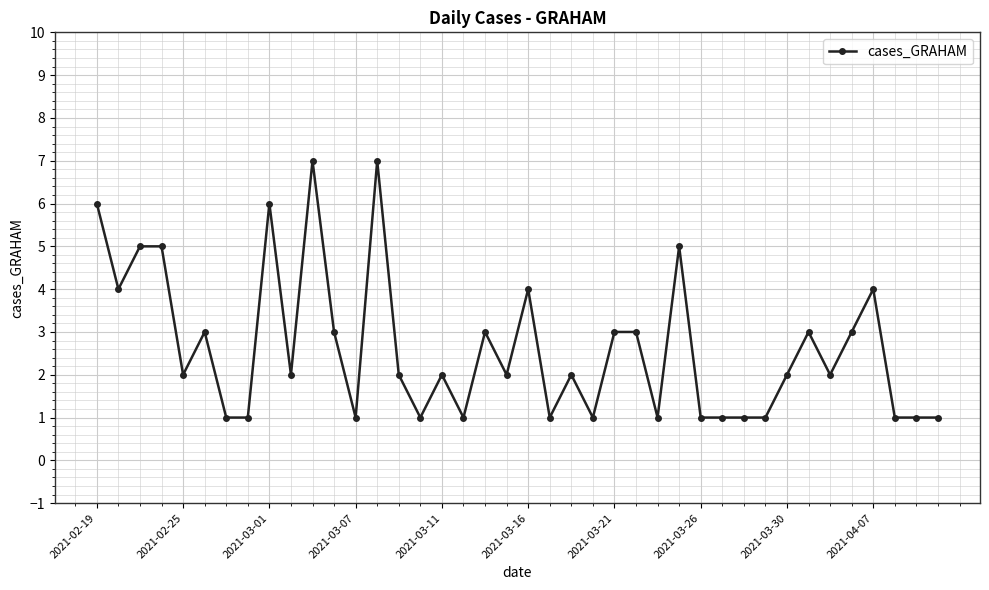

What is the greatest value displayed?

7